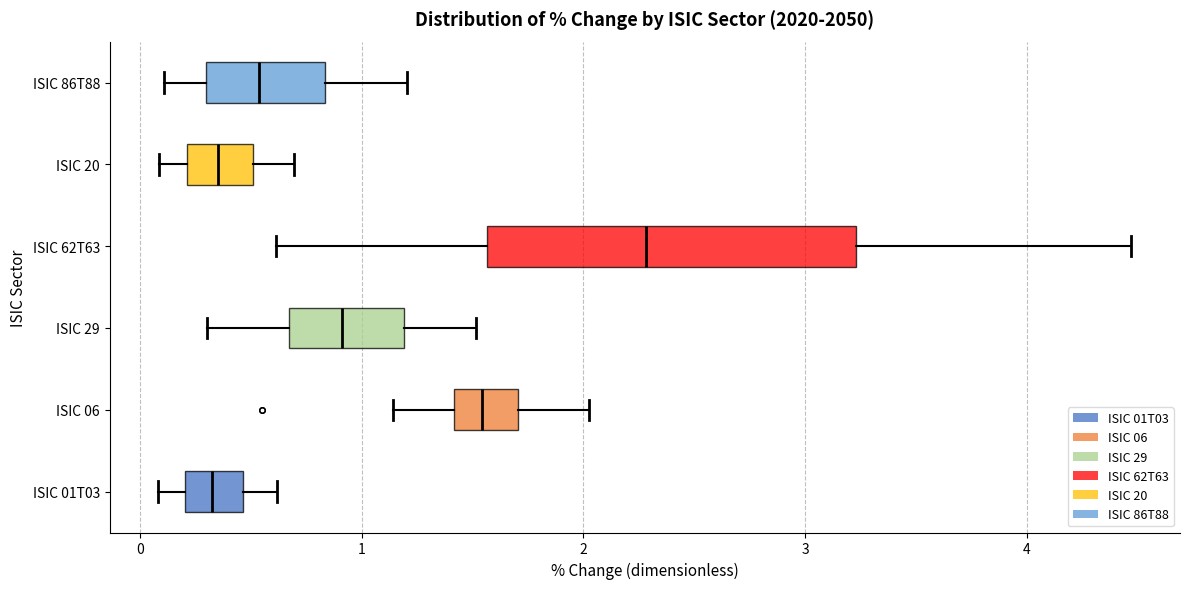

Reading bottom to top, read every box against the x-axis: the position of its median line, the range the box covers, and the ends of its whiskers. The values are not printed on the chart, so give them approximately, as read against the axis.

ISIC 01T03: median 0.3, box 0.2 to 0.5, whiskers 0.1 to 0.6
ISIC 06: median 1.5, box 1.4 to 1.7, whiskers 1.1 to 2.0
ISIC 29: median 0.9, box 0.7 to 1.2, whiskers 0.3 to 1.5
ISIC 62T63: median 2.3, box 1.6 to 3.2, whiskers 0.6 to 4.5
ISIC 20: median 0.4, box 0.2 to 0.5, whiskers 0.1 to 0.7
ISIC 86T88: median 0.5, box 0.3 to 0.8, whiskers 0.1 to 1.2